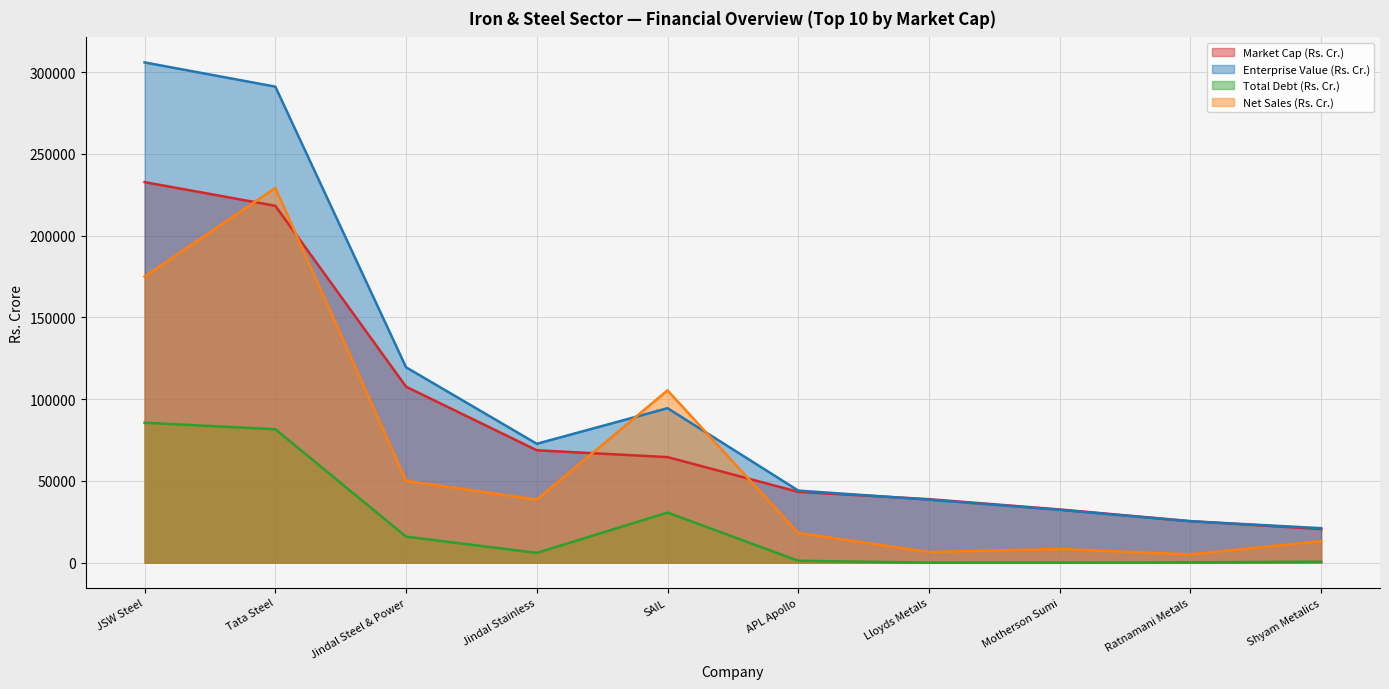

Does the chart display data point markers on the line(s)?

No